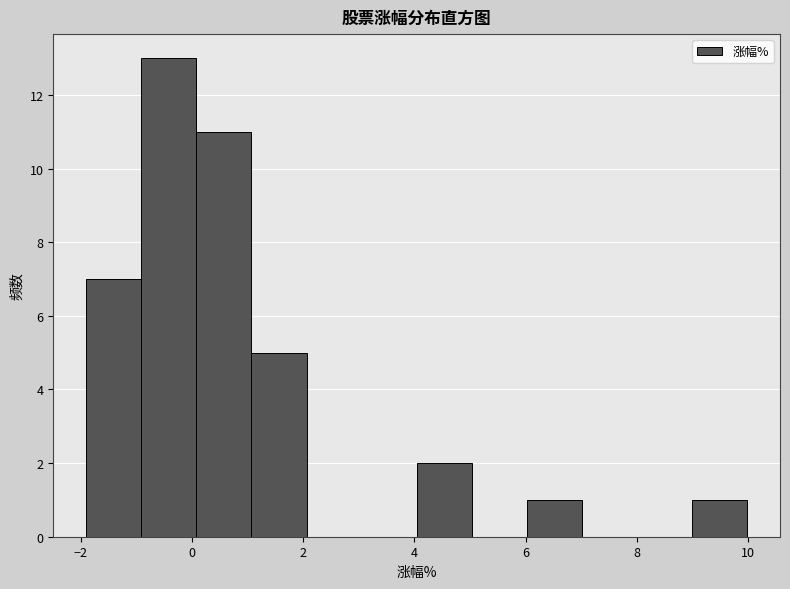

Reading left to right, transcribe this chart: for each bar, give the range it covers on the x-axis and its height. Neither the bar edges nor the heights are printed on the chart, so give them approximately, as read against the axes.

-1.8 to -1.0: 7
-1.0 to 0.0: 13
0.0 to 1.0: 11
1.0 to 2.0: 5
2.0 to 3.0: 0
3.0 to 4.0: 0
4.0 to 5.0: 2
5.0 to 6.0: 0
6.0 to 7.0: 1
7.0 to 8.0: 0
8.0 to 9.0: 0
9.0 to 10.0: 1